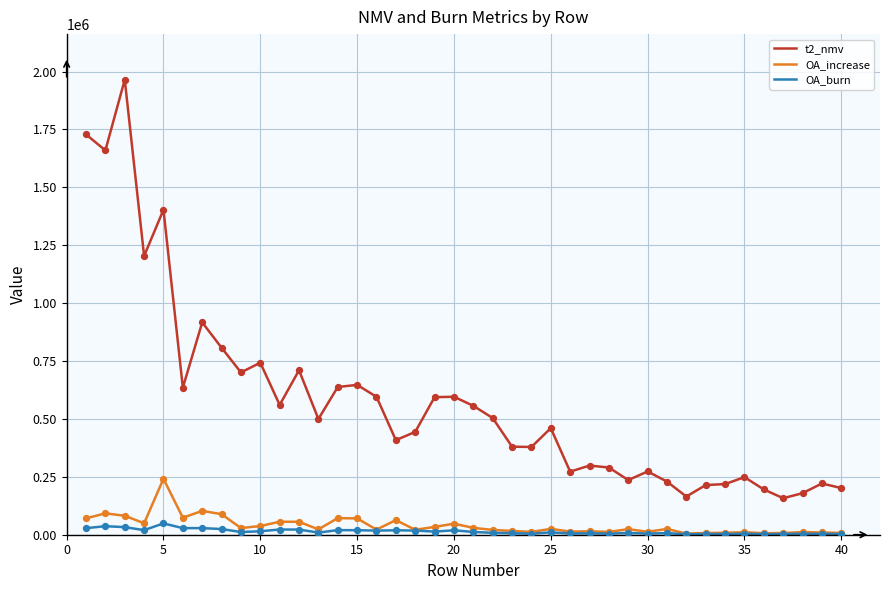

Which series has the largest total across all categories?

t2_nmv